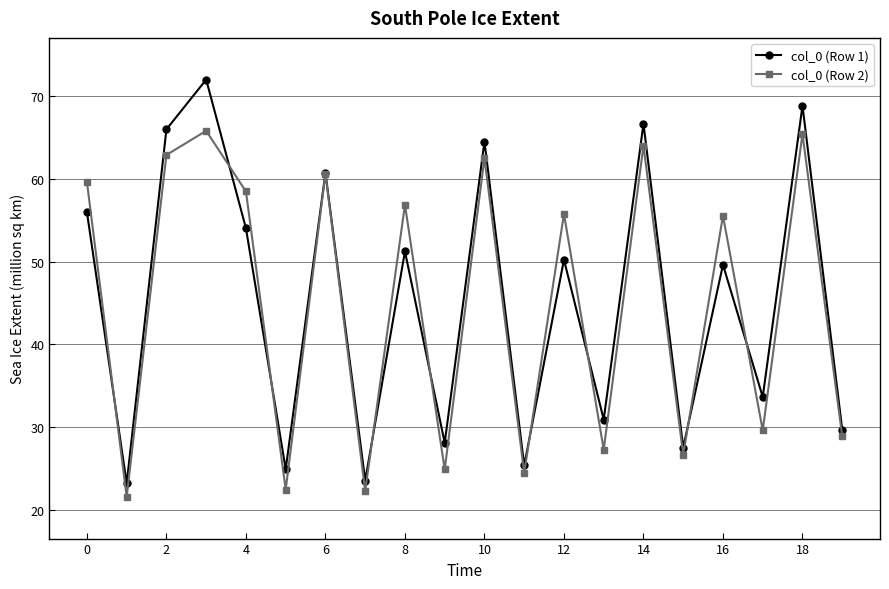

True or false: col_0 (Row 2) has more than 0 points higher than both neighbors.

True